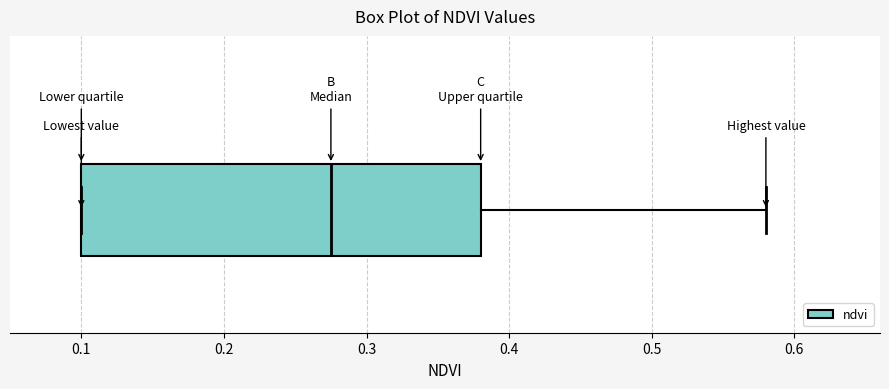

Where does the right whisker of the box end on the x-axis? The values are not printed on the chart, so give them approximately, as read against the axis.

0.58